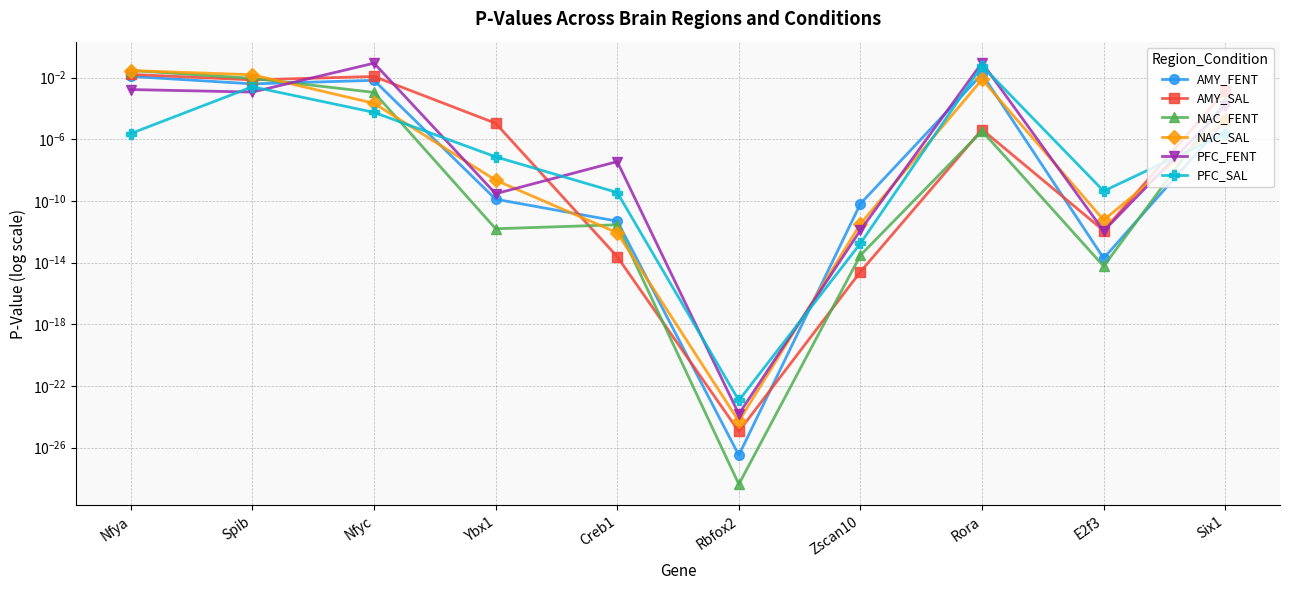

True or false: PFC_FENT and AMY_FENT cross at least once.

True